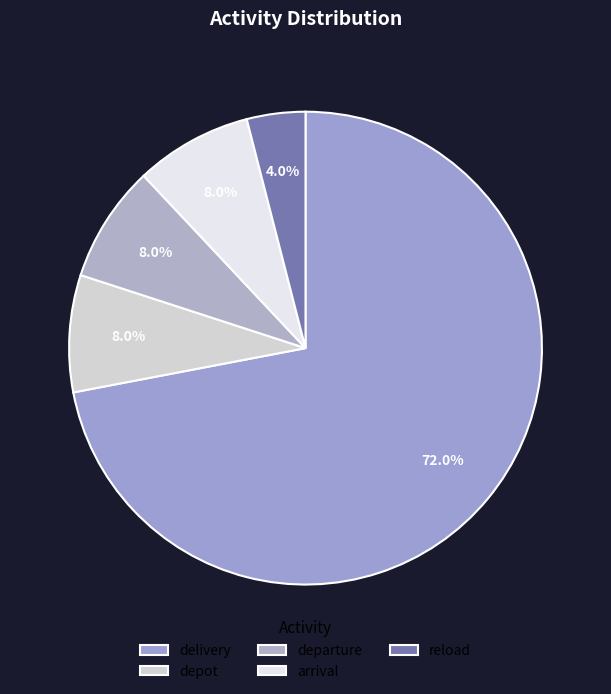

Which category has the biggest portion of the pie?

delivery